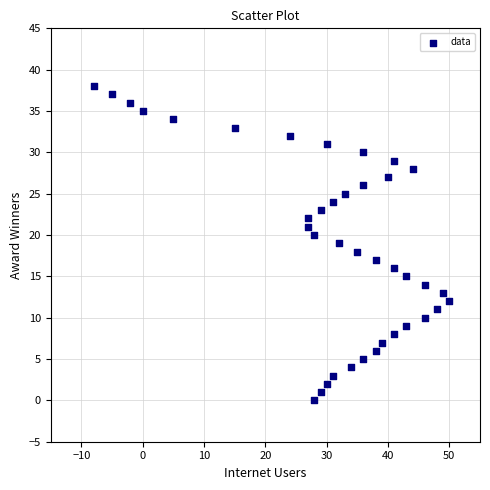

What is the range of Y values (max minus min)?

38